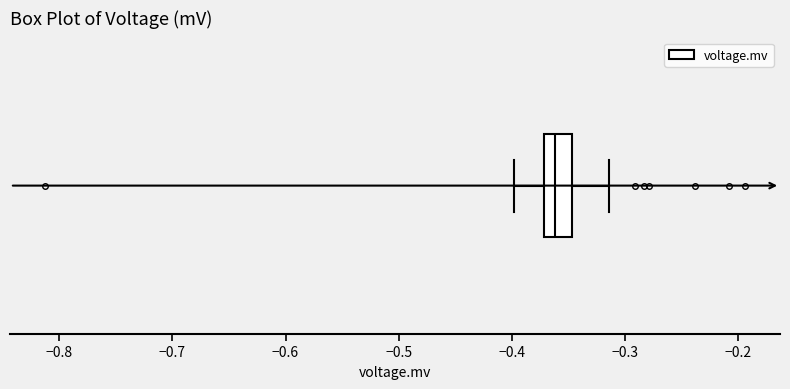

Read this box plot against the x-axis: the position of the median line, the range covered by the box, and the ends of both whiskers. The values are not printed on the chart, so give them approximately, as read against the axis.

median -0.36, box -0.37 to -0.35, whiskers -0.40 to -0.31